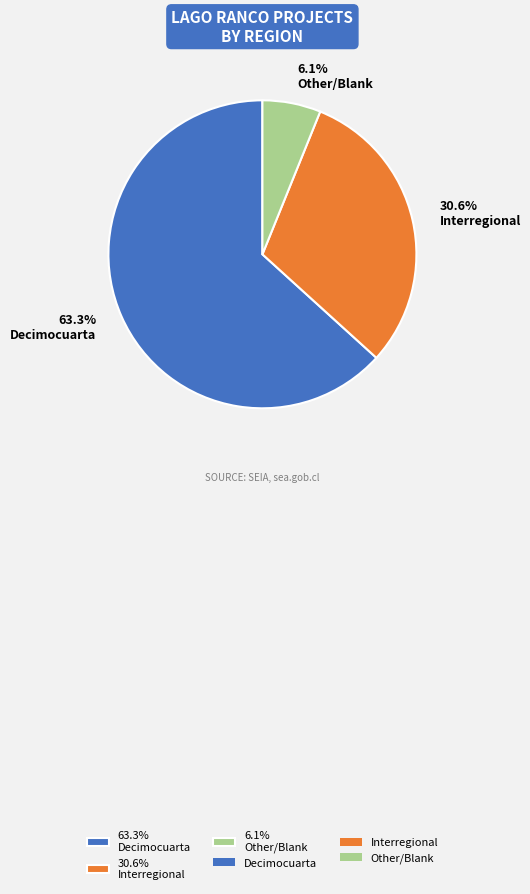

Rank the categories by value from highest to lowest.

63.3% Decimocuarta, 30.6% Interregional, 6.1% Other/Blank